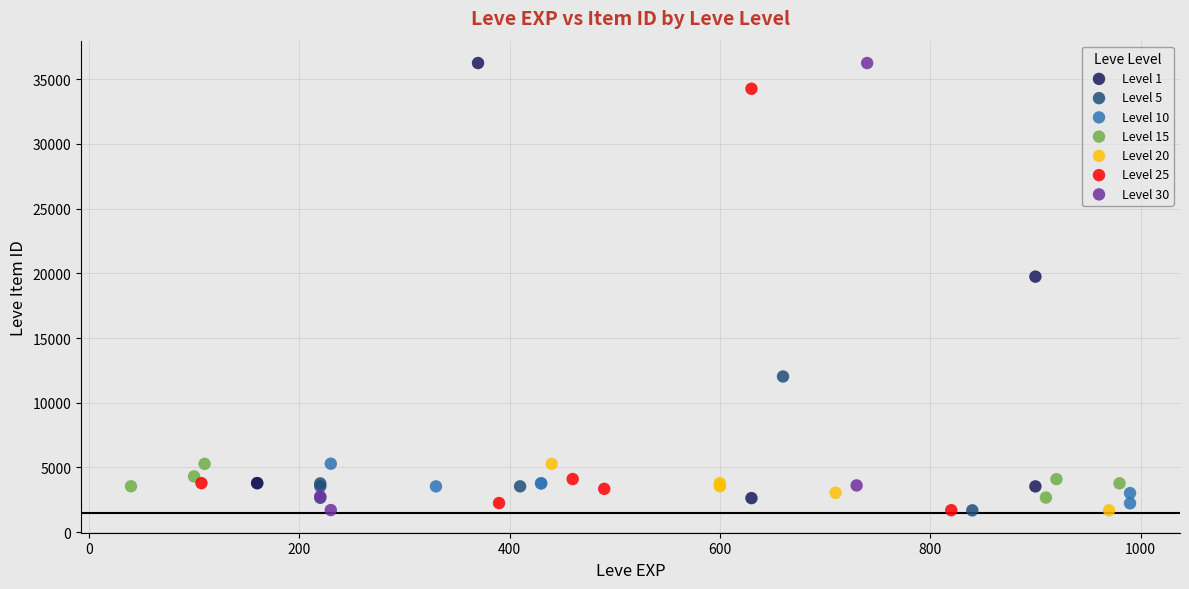

What are all the series names shown in the legend?

Level 1, Level 5, Level 10, Level 15, Level 20, Level 25, Level 30